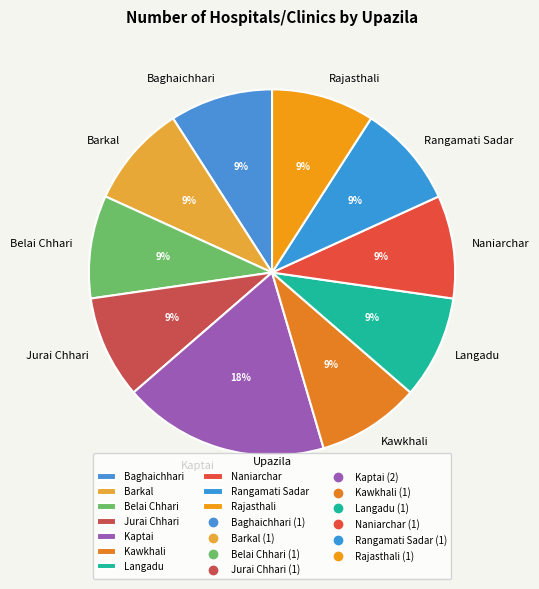

The Baghaichhari slice represents 9% of the pie. True or false?

True